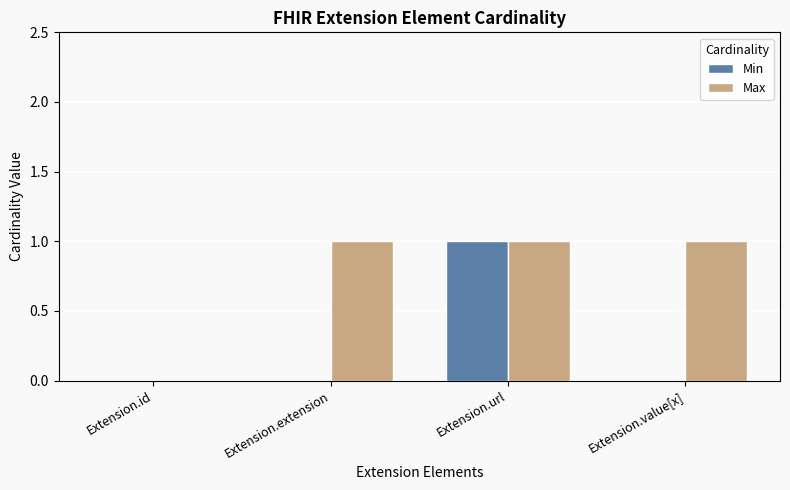

What are all the series names shown in the legend?

Min, Max